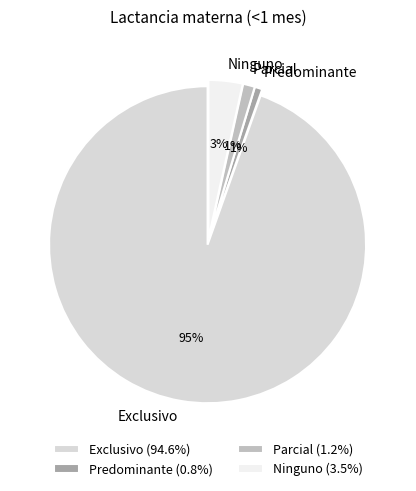

To the nearest percent, what is the difference between the Parcial and Ninguno slice percentages?

2%